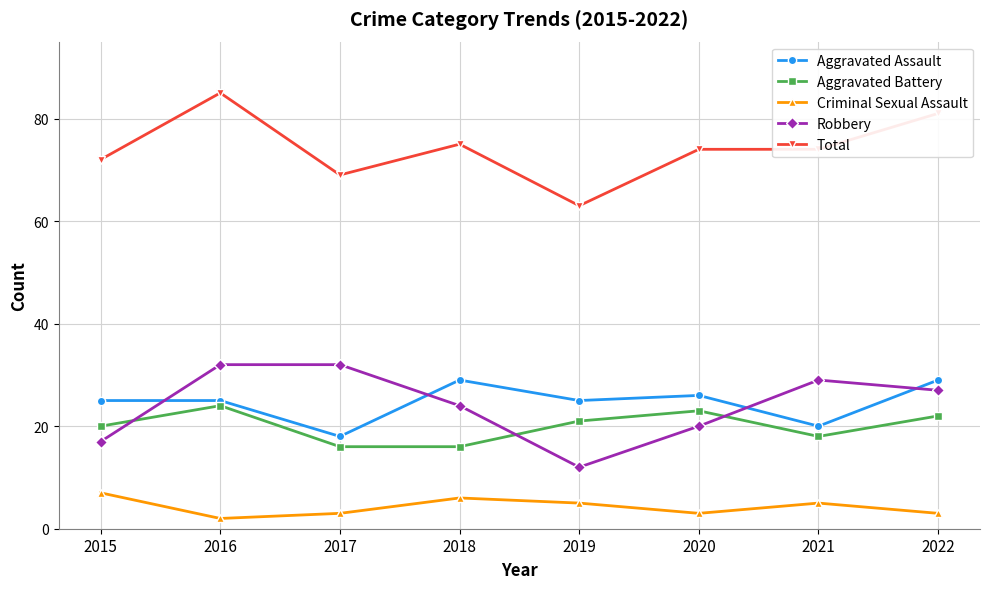

Reading left to right, extract all data points from this chart.

Aggravated Assault: 2015=25	2016=25	2017=18	2018=29	2019=25	2020=26	2021=20	2022=29
Aggravated Battery: 2015=20	2016=24	2017=16	2018=16	2019=21	2020=23	2021=18	2022=22
Criminal Sexual Assault: 2015=7	2016=2	2017=3	2018=6	2019=5	2020=3	2021=5	2022=3
Robbery: 2015=17	2016=32	2017=32	2018=24	2019=12	2020=20	2021=29	2022=27
Total: 2015=72	2016=85	2017=69	2018=75	2019=63	2020=74	2021=74	2022=81